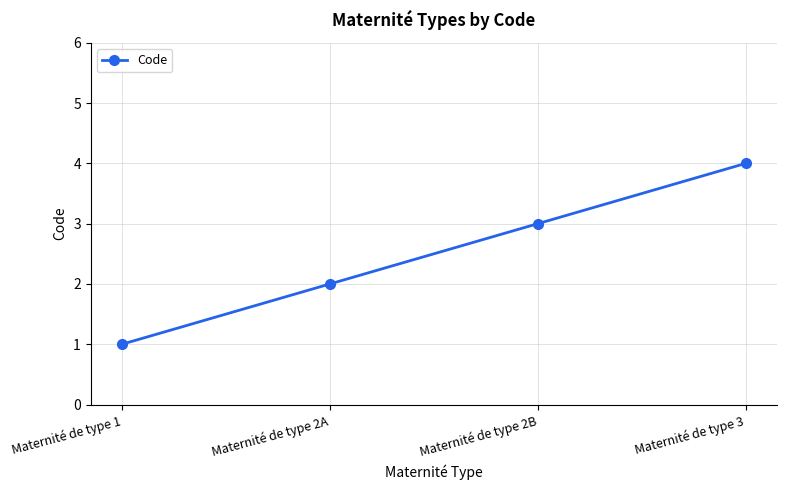

What is the value of the 3rd point from the left?

3